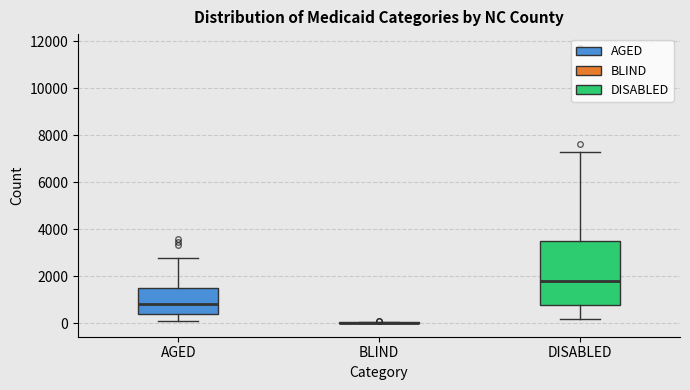

Reading left to right, read every box against the y-axis: the position of its median line, the range the box covers, and the ends of its whiskers. The values are not printed on the chart, so give them approximately, as read against the axis.

AGED: median 800, box 400 to 1400, whiskers 0 to 2800
BLIND: box collapsed to a line at 0, whiskers 0 to 0
DISABLED: median 1800, box 800 to 3400, whiskers 200 to 7200